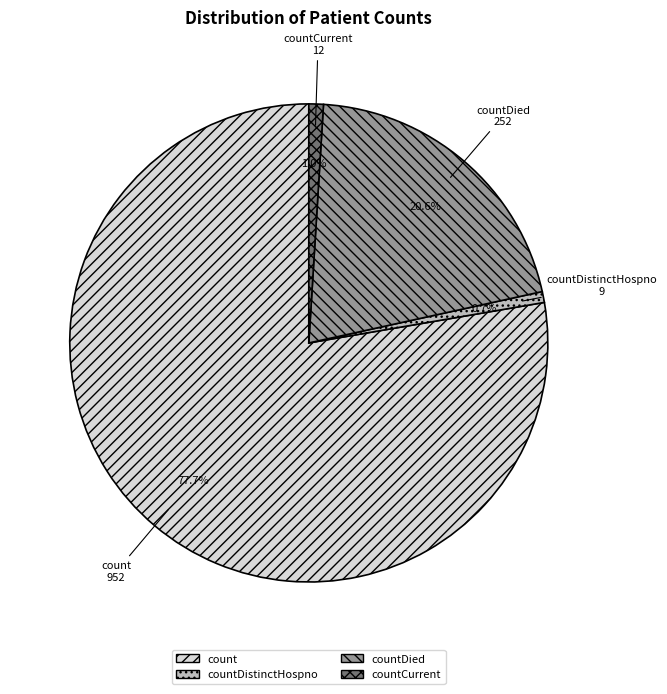

Is there any slice that represents more than half of the pie?

Yes